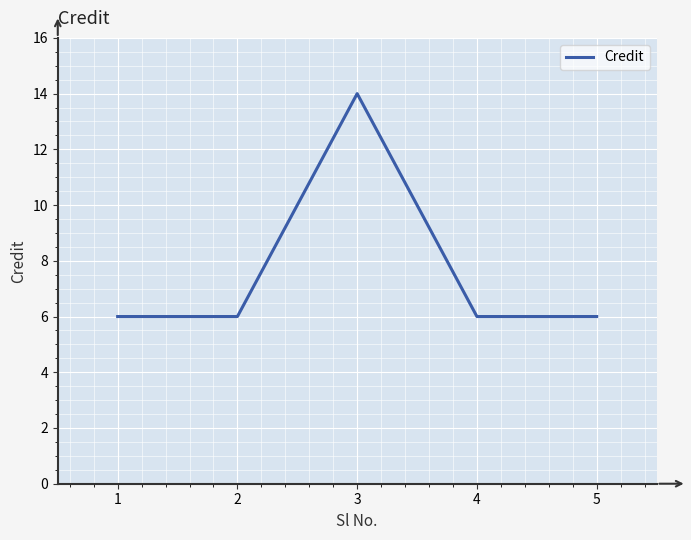

How many lines are shown in the chart?

1